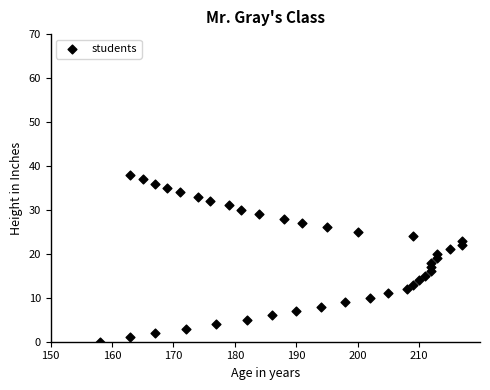

What is the range of Y values (max minus min)?

38